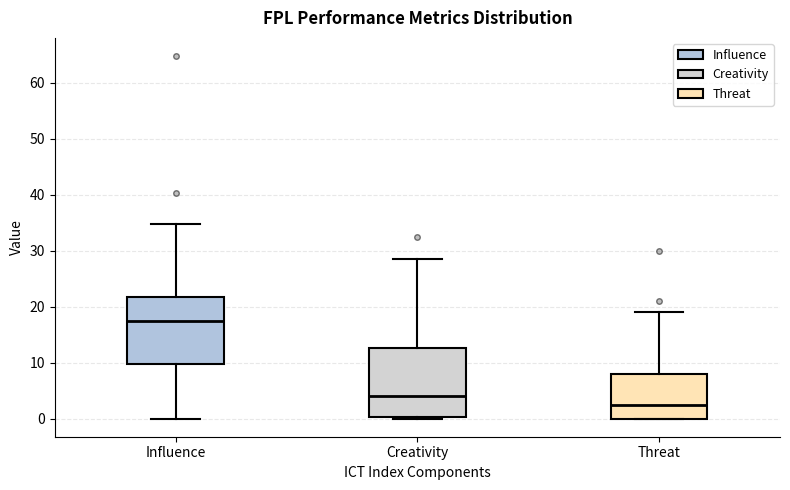

Which box's median line is the highest?

Influence